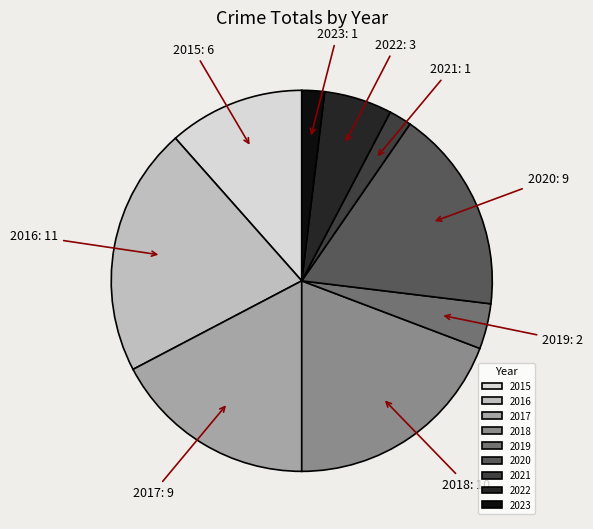

What is the ratio of the value at 2023 to the value at 2017?

0.1